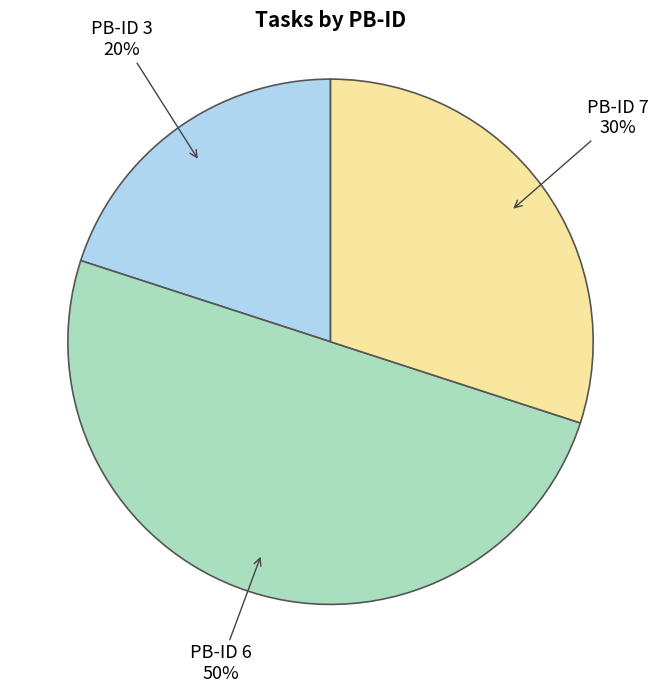

Approximately how many times larger is the value at PB-ID 6 compared to PB-ID 3?

2.5